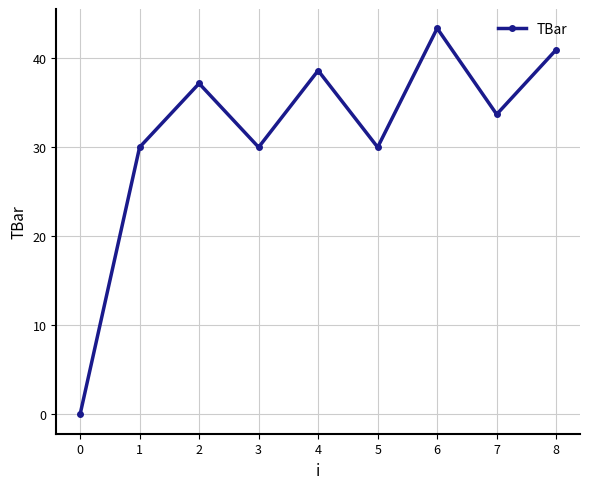

How many values are below 33?

4